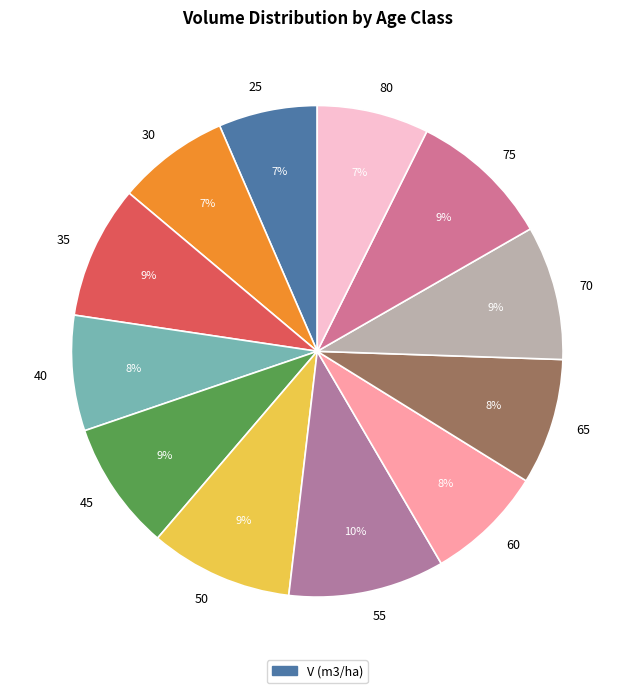

True or false: 50 accounts for 9% of the total.

True